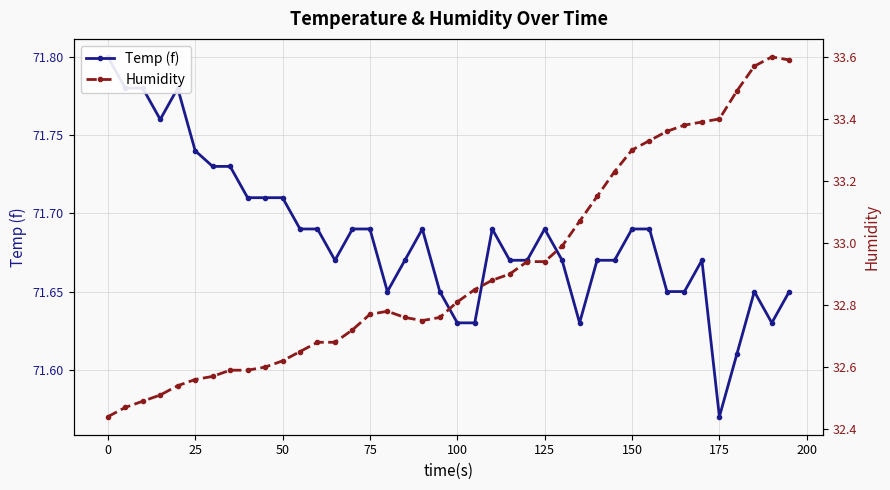

True or false: Humidity and Temp (f) cross at least once.

False